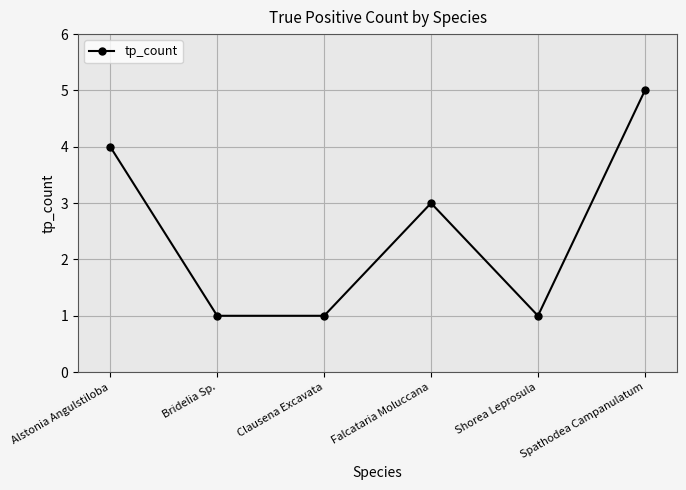

How many points are higher than both their immediate neighbors (excluding endpoints)?

1